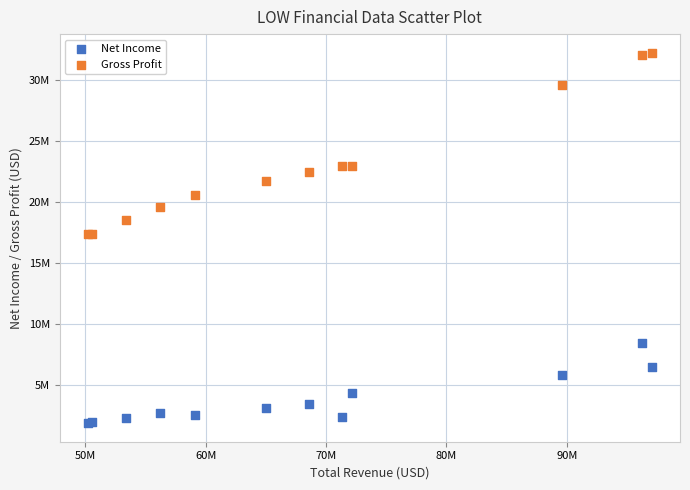

What are all the series names shown in the legend?

Net Income, Gross Profit